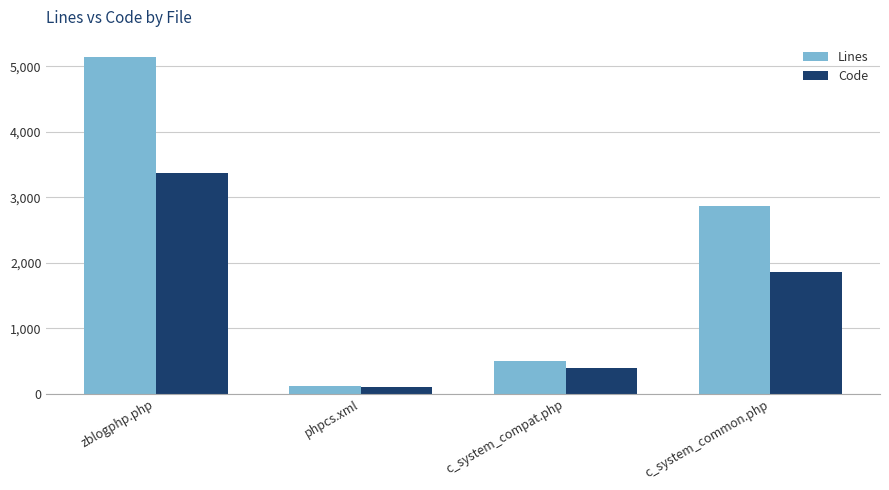

Reading left to right, list all the values displayed in this chart.

Lines: zblogphp.php=5151	phpcs.xml=122	c_system_compat.php=507	c_system_common.php=2869
Code: zblogphp.php=3377	phpcs.xml=111	c_system_compat.php=391	c_system_common.php=1863